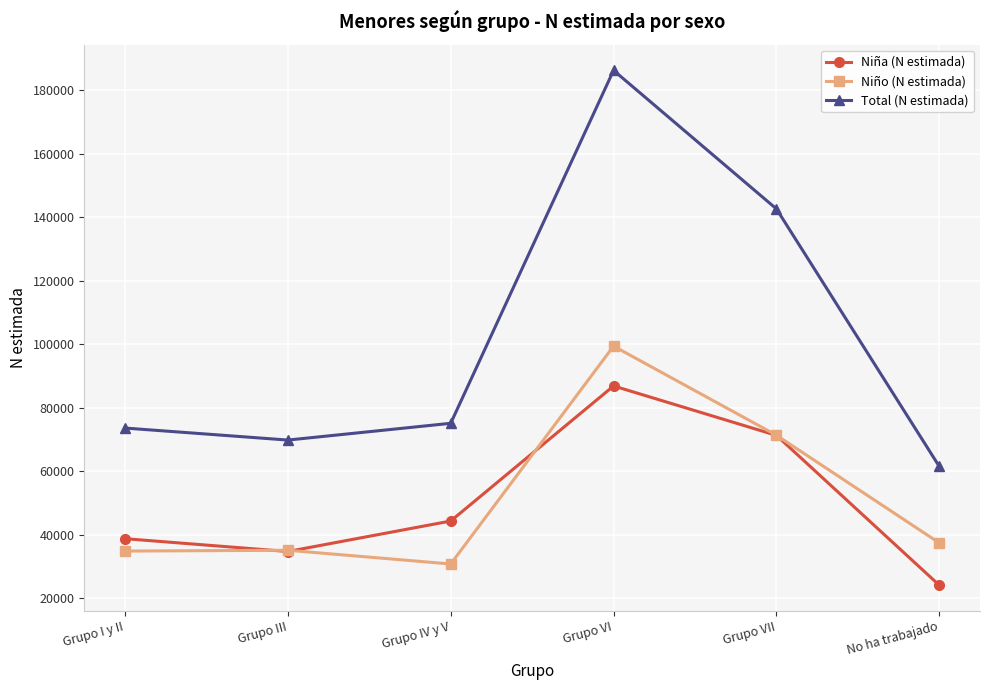

True or false: Total (N estimada) and Niña (N estimada) intersect in this chart.

False